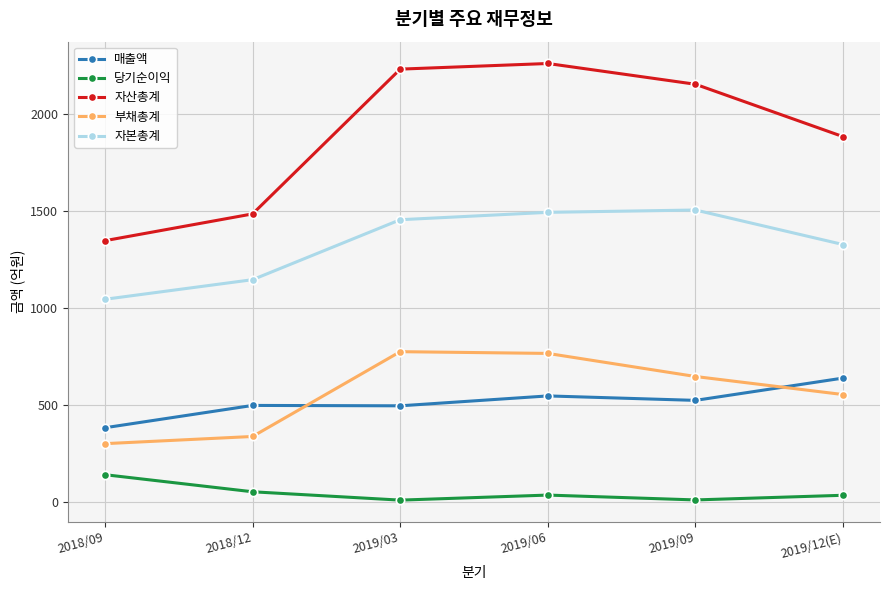

True or false: 자본총계 has a value of 1147 at 2018/12.

True